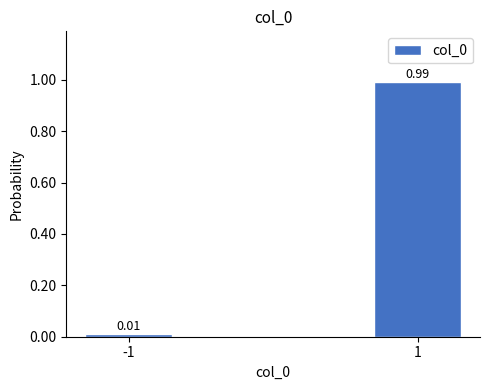

What is the average value?

0.5